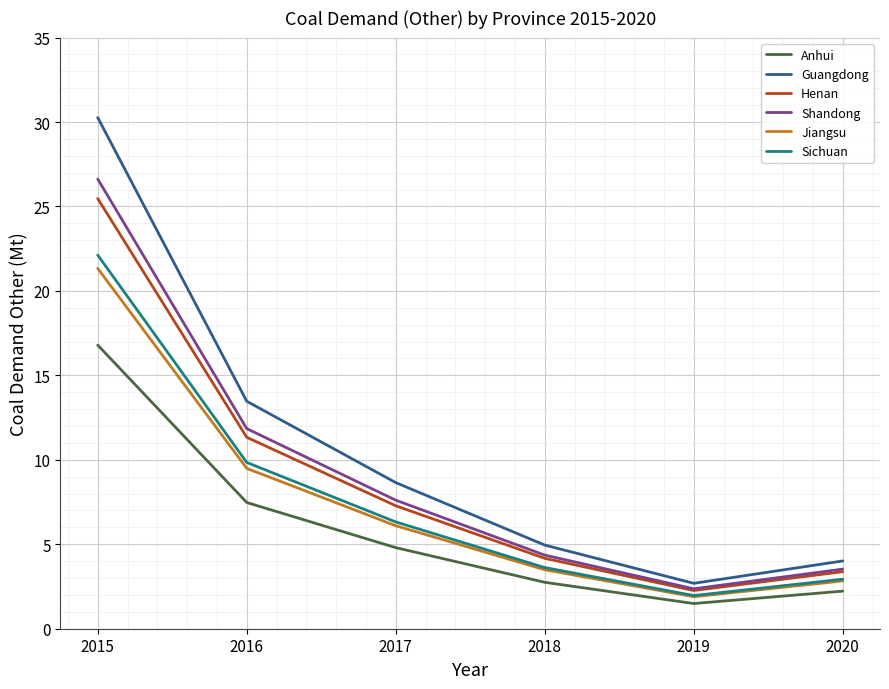

Which series has the largest total across all categories?

Guangdong